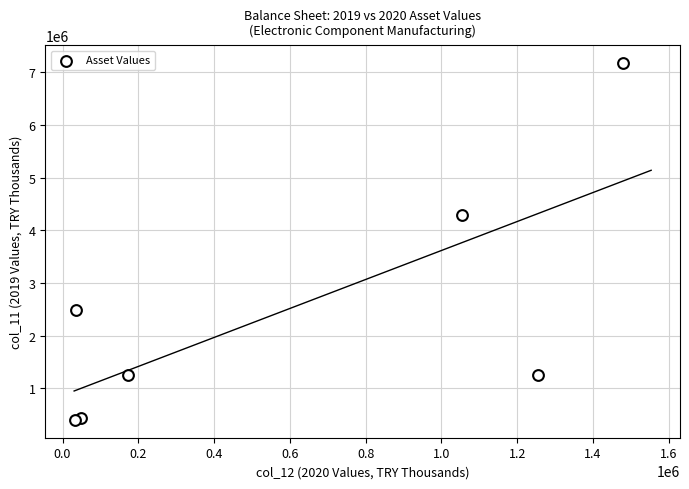

What Y value in the scatter plot is closest to 3786318?

4290206.9